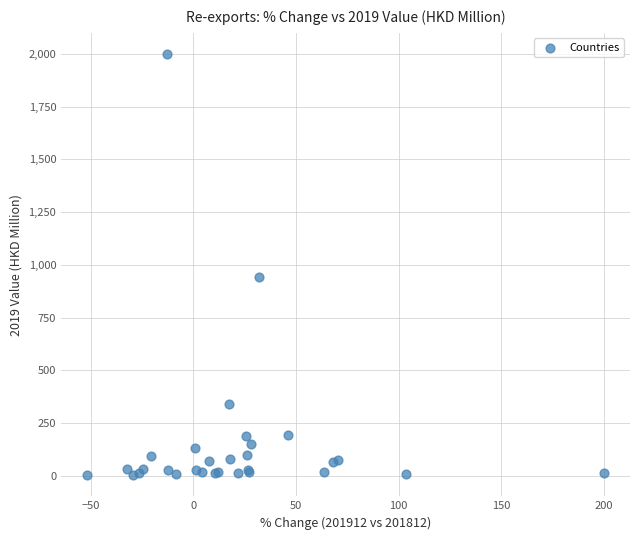

What Y value in the scatter plot is closest to 1001?

940.7